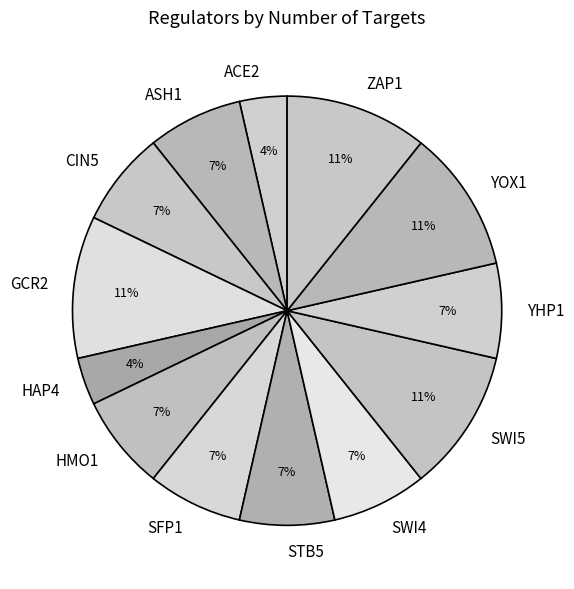

Is there any slice that represents more than half of the pie?

No